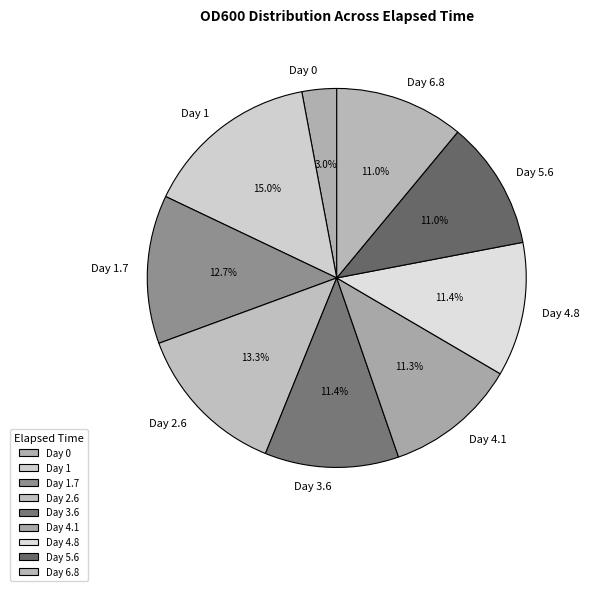

What is the largest slice in the pie chart?

Day 1